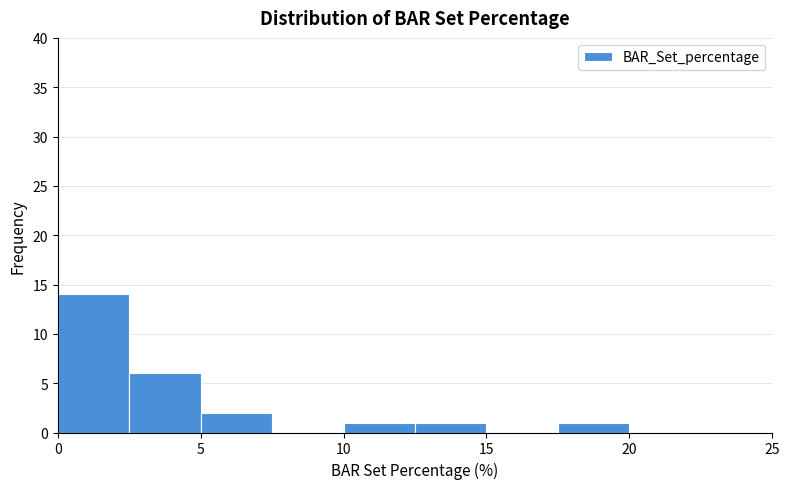

What is the height of the bar covering 12.5 to 15.0 on the x-axis? The values are not printed on the chart, so give them approximately, as read against the axis.

1